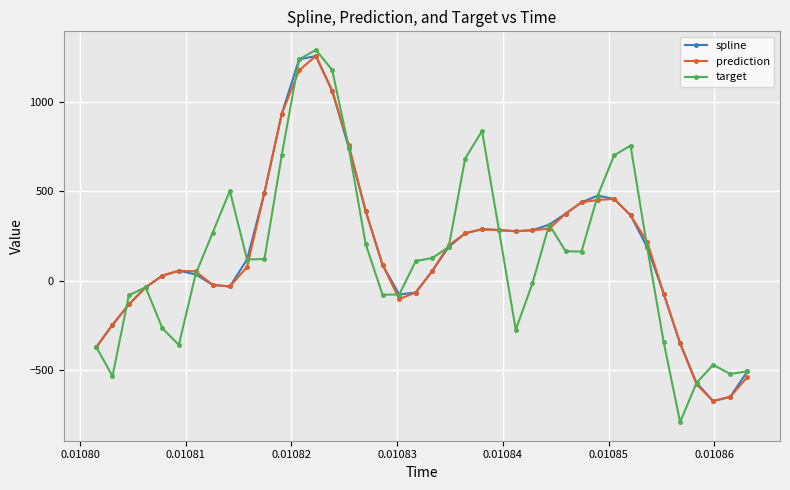

What is the greatest value displayed?

1289.9